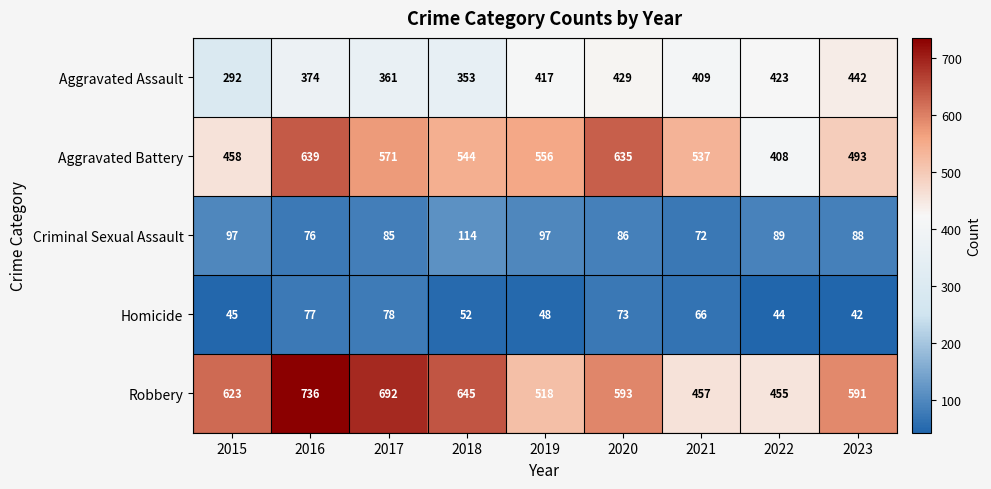

How many distinct data groups are displayed?

5